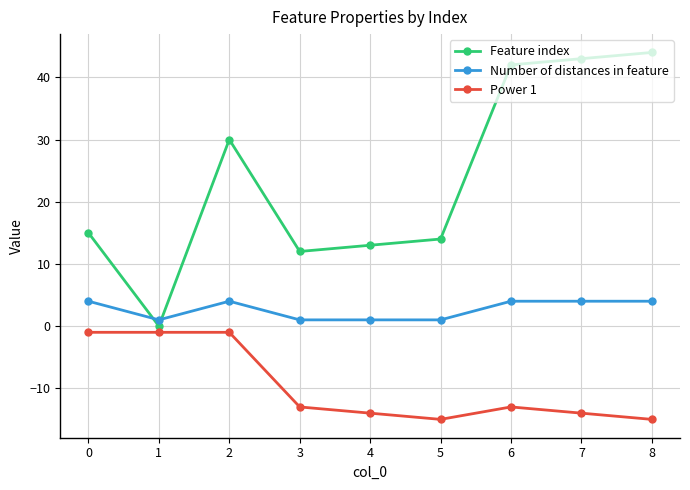

Where is the first local minimum for Feature index?

1